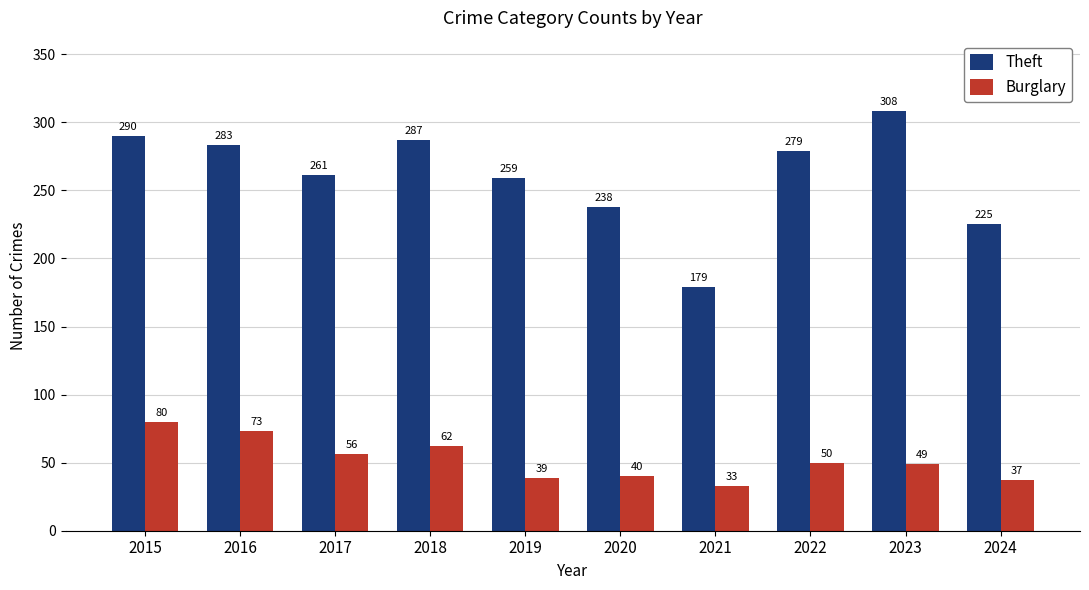

At which label does Theft reach its peak?

2023